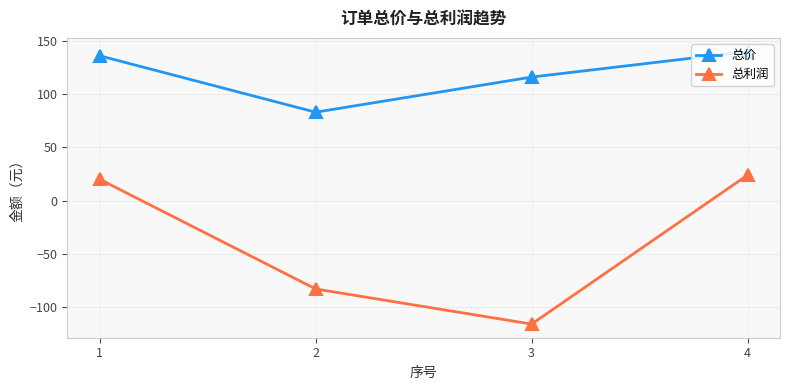

Which series changed the most between 1 and 2?

总利润